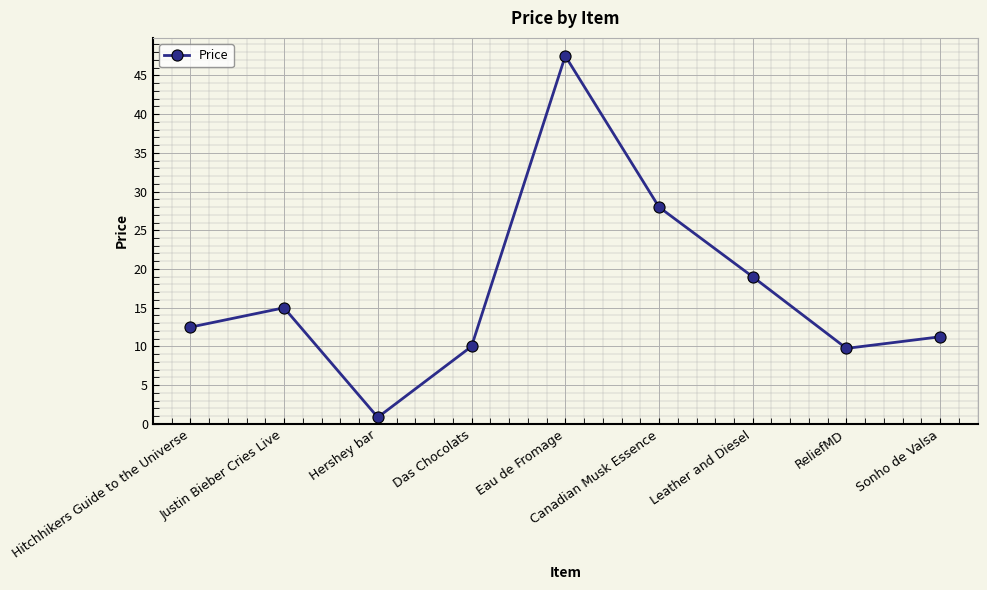

What is the value of the 1st point from the left?

12.5